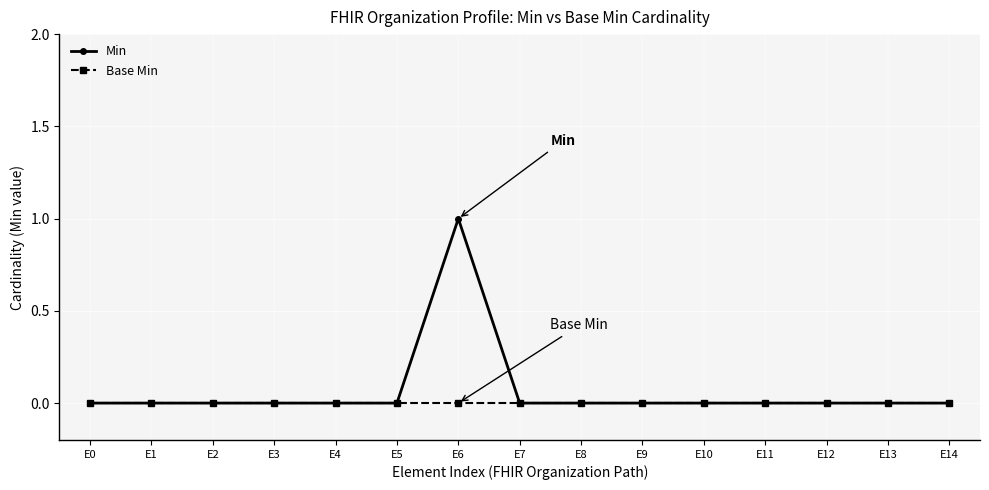

Which series has the largest range (max minus min)?

Min